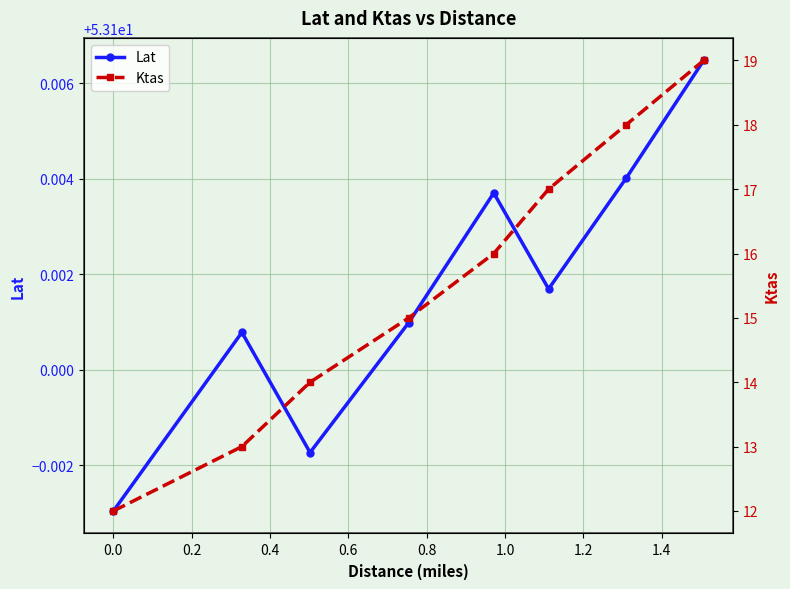

Which series has the largest range (max minus min)?

Ktas